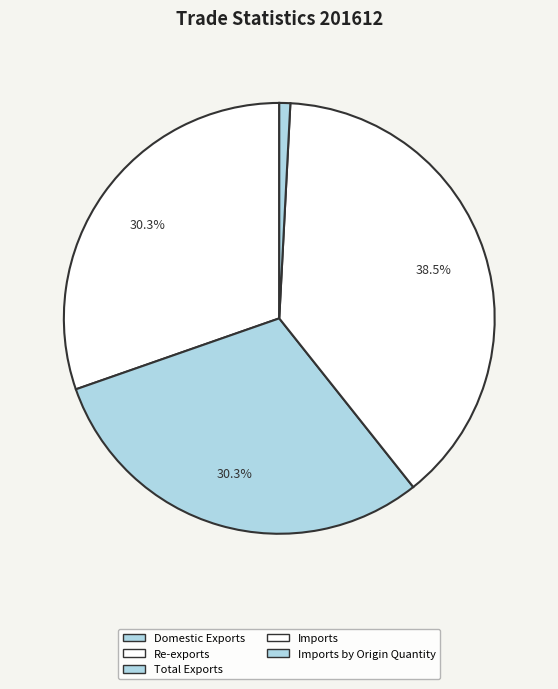

Is there any slice that represents more than half of the pie?

No